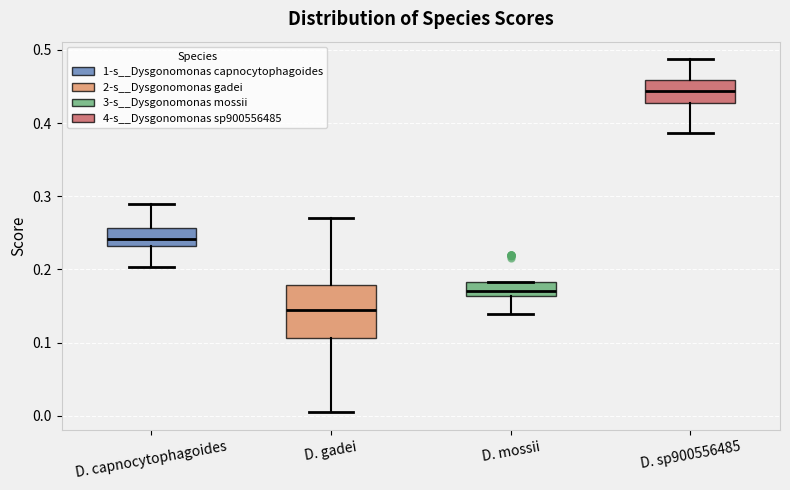

Reading left to right, read every box against the y-axis: the position of its median line, the range the box covers, and the ends of its whiskers. The values are not printed on the chart, so give them approximately, as read against the axis.

D. capnocytophagoides: median 0.24, box 0.23 to 0.26, whiskers 0.20 to 0.29
D. gadei: median 0.15, box 0.11 to 0.18, whiskers 0.00 to 0.27
D. mossii: median 0.17, box 0.16 to 0.18, whiskers 0.14 to 0.18
D. sp900556485: median 0.44, box 0.43 to 0.46, whiskers 0.39 to 0.49